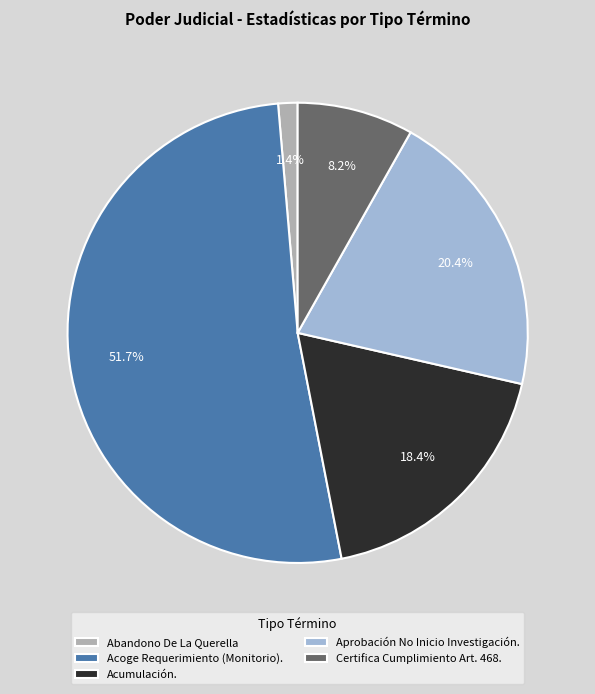

Count the number of slices in the pie.

5